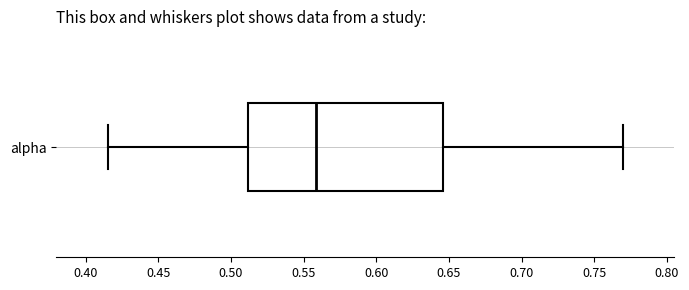

Transcribe this box plot: give where the median line is, the range the box spans, and where the two whiskers end, as read against the x-axis. The values are not printed on the chart, so give them approximately, as read against the axis.

median 0.560, box 0.510 to 0.645, whiskers 0.415 to 0.770